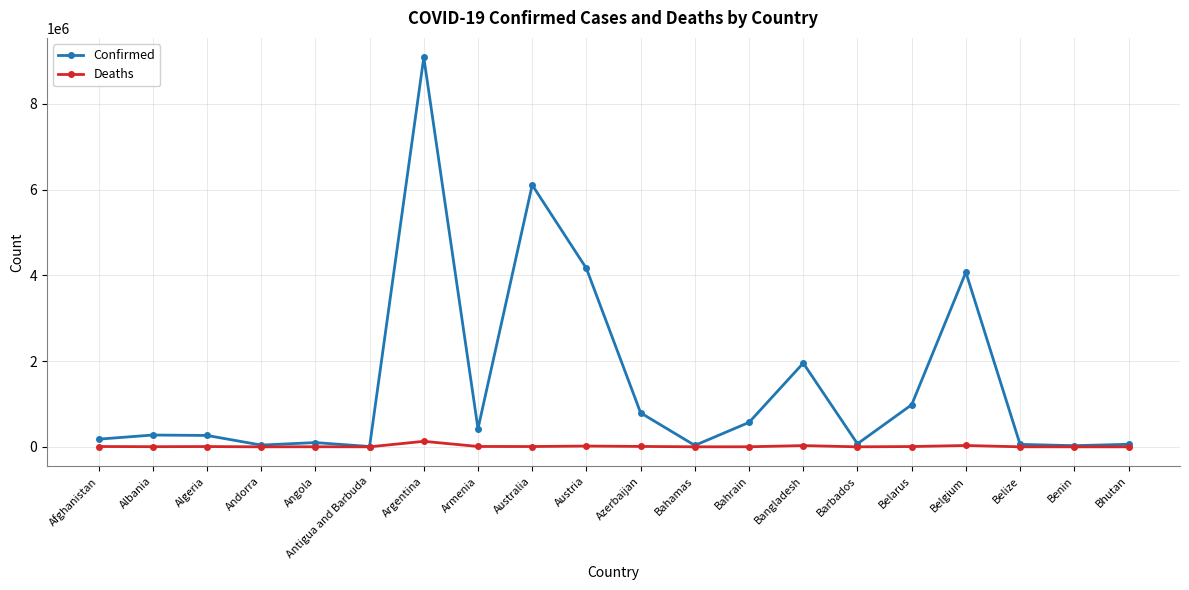

The value of Confirmed at Angola is 99287. True or false?

True